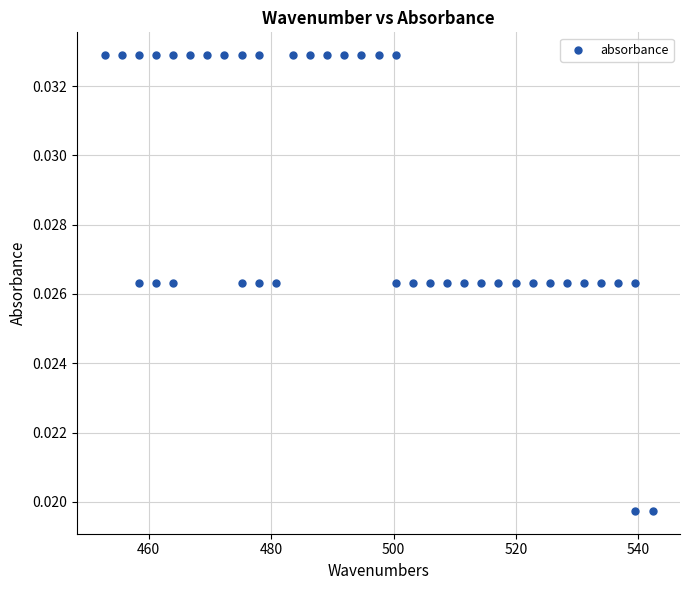

What is the range of X values (max minus min)?

89.5